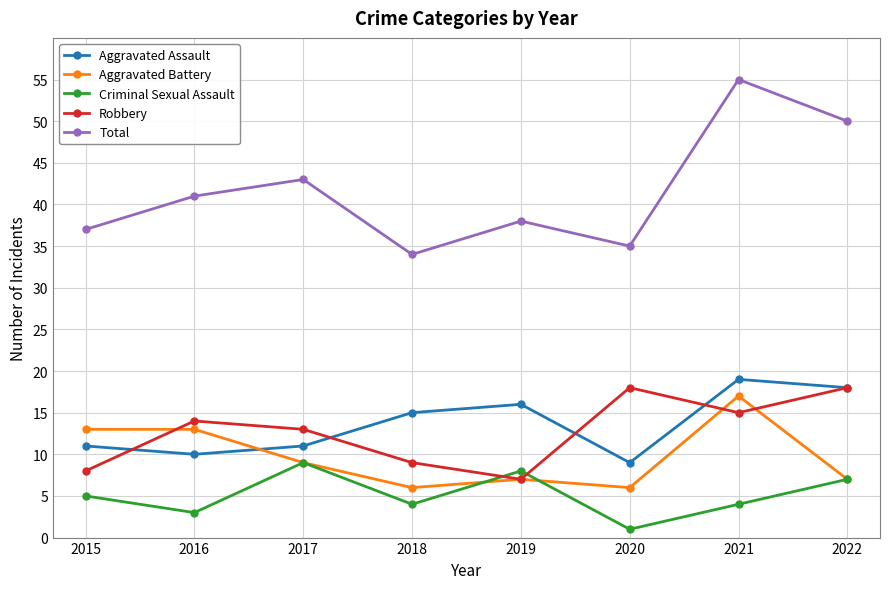

Count the number of categories in the chart.

8